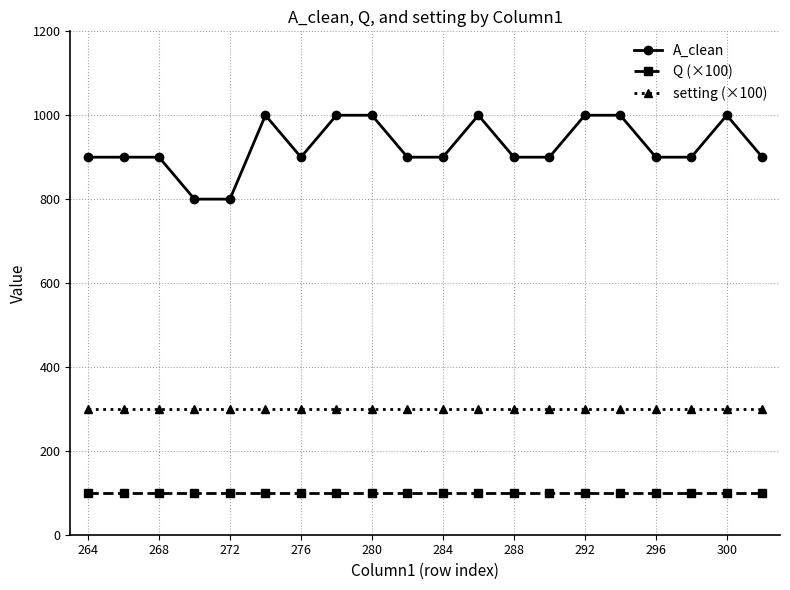

List the series in order of their overall mean, highest first.

A_clean, setting (×100), Q (×100)